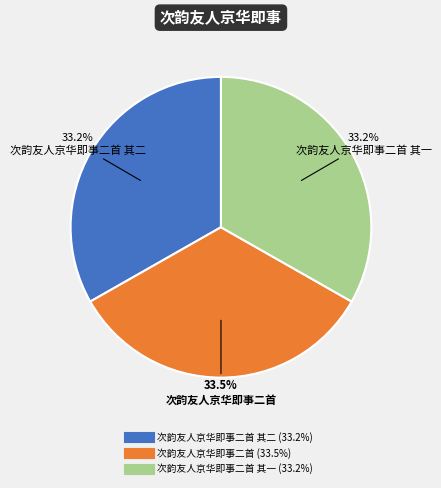

Is there a majority slice in this chart?

No